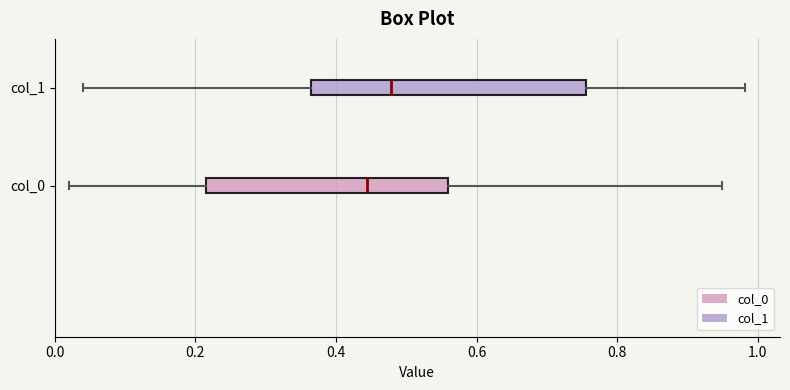

Reading bottom to top, transcribe this box plot: for each box, give where its median line is, the range the box spans, and where its two whiskers end, as read against the x-axis. The values are not printed on the chart, so give them approximately, as read against the axis.

col_0: median 0.44, box 0.22 to 0.56, whiskers 0.02 to 0.94
col_1: median 0.48, box 0.36 to 0.76, whiskers 0.04 to 0.98